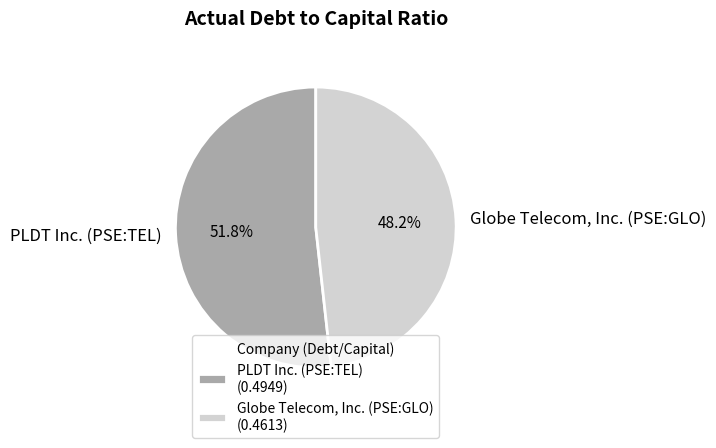

Which slice is the largest?

PLDT Inc. (PSE:TEL)